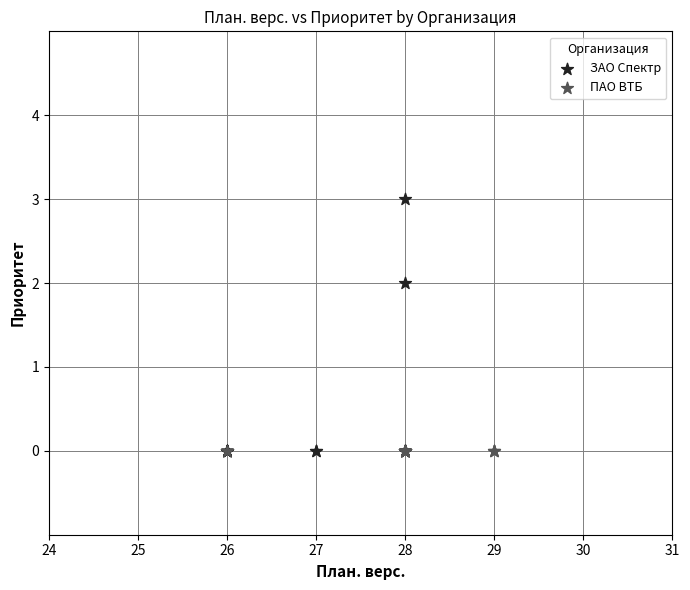

Which series reaches the maximum Y coordinate?

ЗАО Спектр